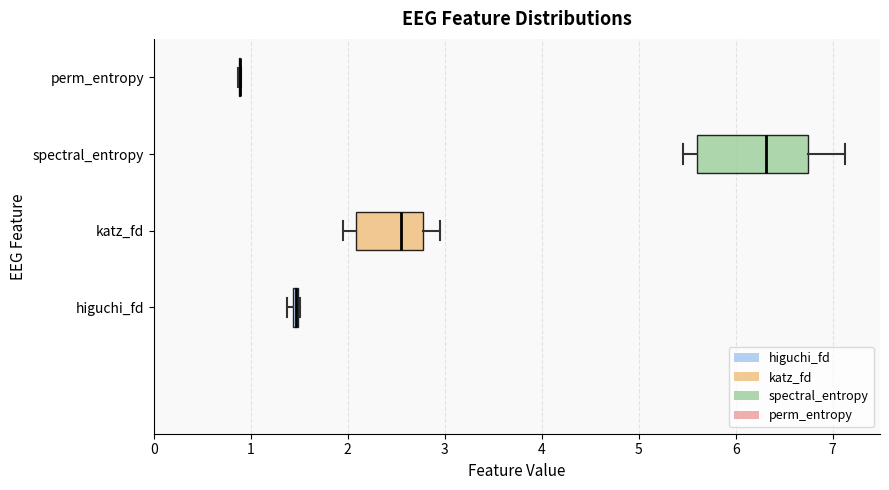

Comparing the boxes themselves (not the whiskers), which one is the widest?

spectral_entropy